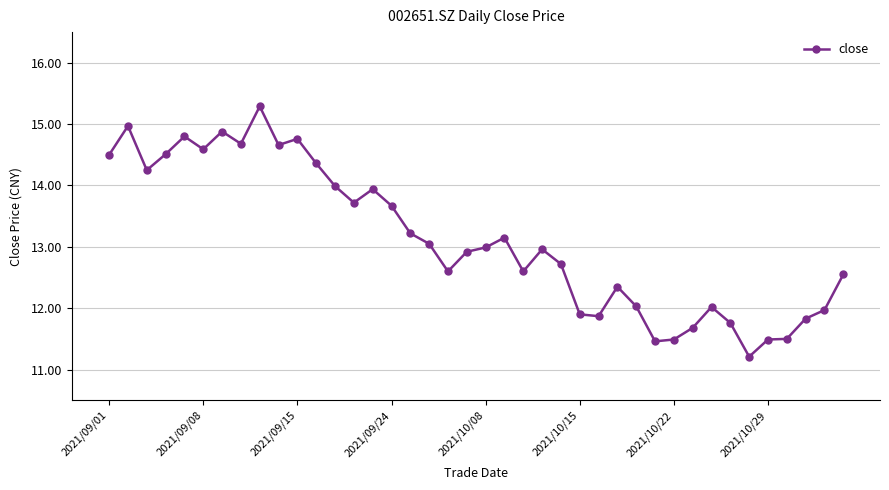

What is the value of the 8th point from the left?

14.7